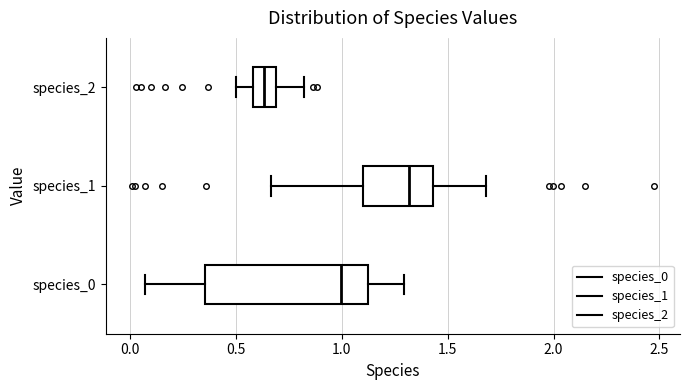

Which box's median line is the furthest to the left?

species_2